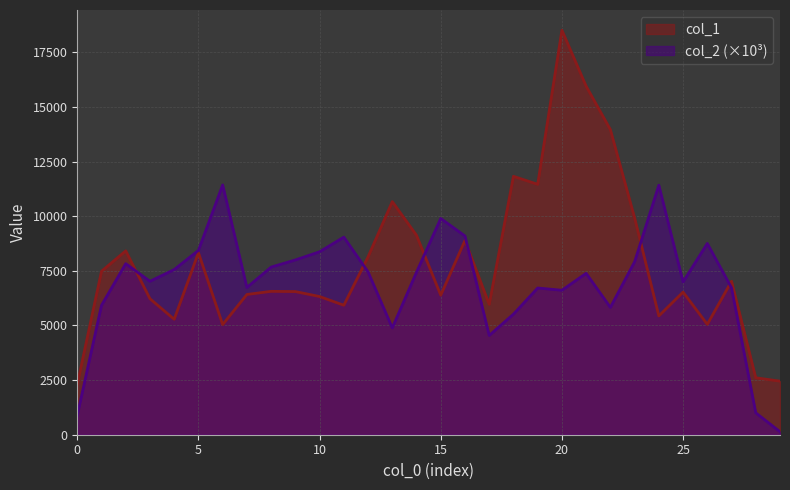

List the labels in order of col_1 value, smallest first.

0, 29, 28, 6, 26, 4, 24, 11, 17, 3, 10, 15, 7, 25, 9, 8, 27, 1, 12, 5, 2, 16, 14, 23, 13, 19, 18, 22, 21, 20